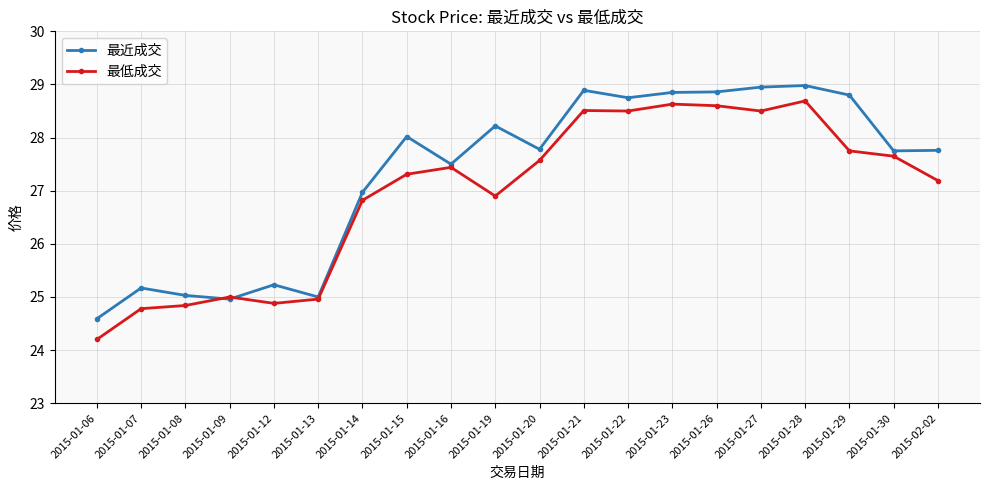

What are all the series names shown in the legend?

最近成交, 最低成交